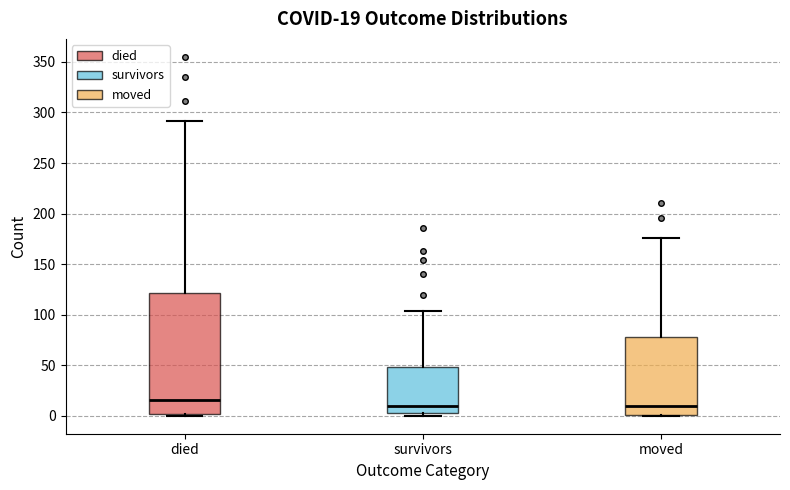

Comparing the boxes themselves (not the whiskers), which one is the tallest?

died